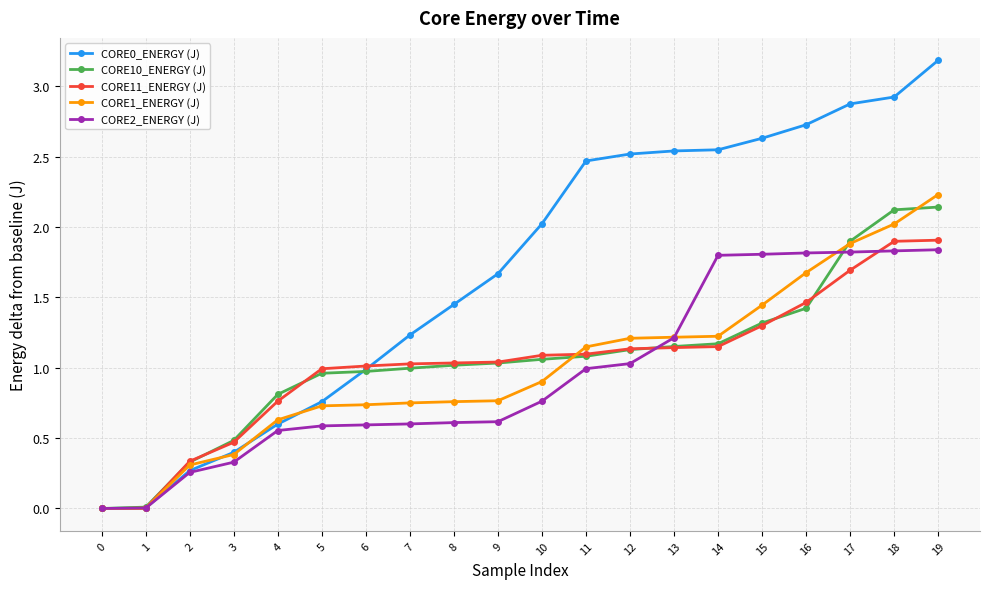

What is the total value across all series at 6?

4.3